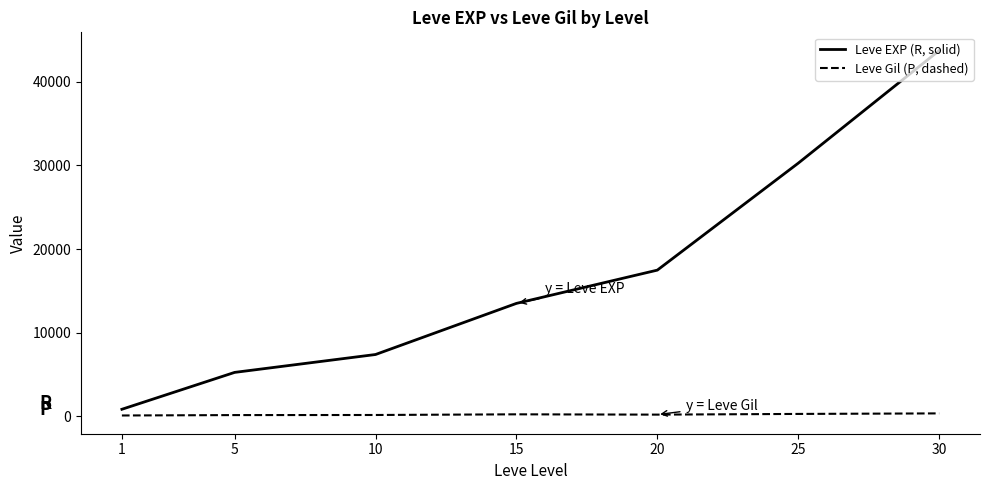

True or false: Leve EXP (R, solid) and Leve Gil (P, dashed) intersect in this chart.

False